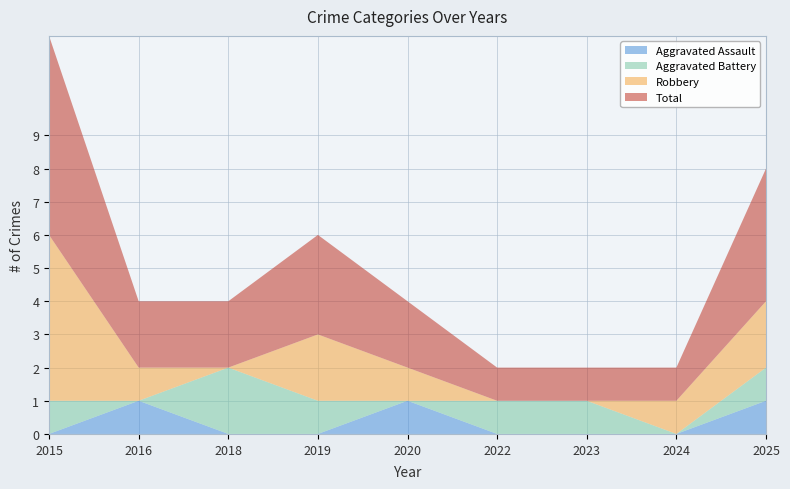

Reading left to right, transcribe all the data shown in this chart.

Aggravated Assault: 2015=0	2016=1	2018=0	2019=0	2020=1	2022=0	2023=0	2024=0	2025=1
Aggravated Battery: 2015=1	2016=0	2018=2	2019=1	2020=0	2022=1	2023=1	2024=0	2025=1
Robbery: 2015=5	2016=1	2018=0	2019=2	2020=1	2022=0	2023=0	2024=1	2025=2
Total: 2015=6	2016=2	2018=2	2019=3	2020=2	2022=1	2023=1	2024=1	2025=4